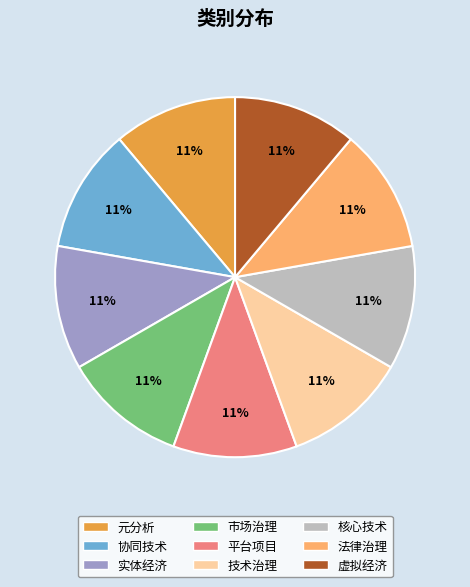

What percentage is the 法律治理 slice, to the nearest percent?

11%